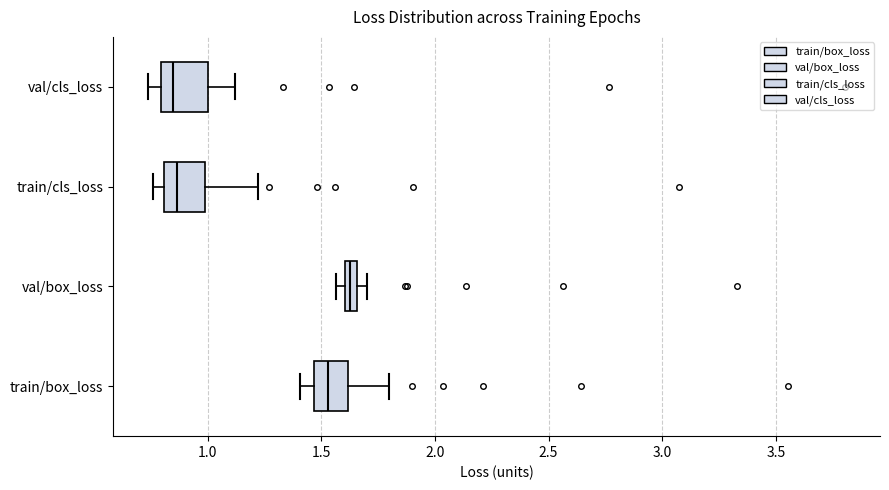

Where is the right edge of the box for val/box_loss on the x-axis? The values are not printed on the chart, so give them approximately, as read against the axis.

1.65